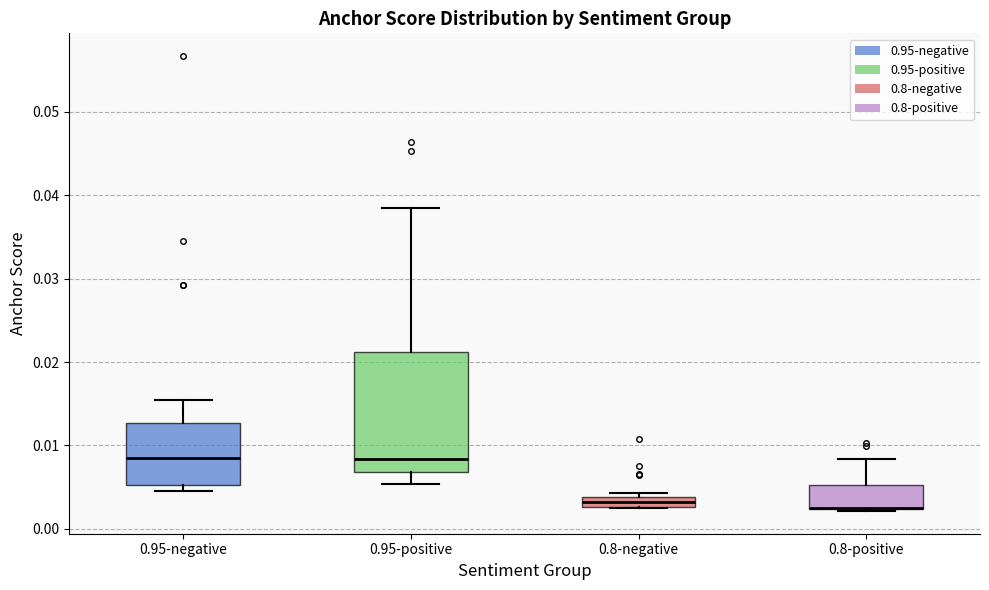

Where does the median line of the box for 0.95-negative sit on the y-axis? The values are not printed on the chart, so give them approximately, as read against the axis.

0.008